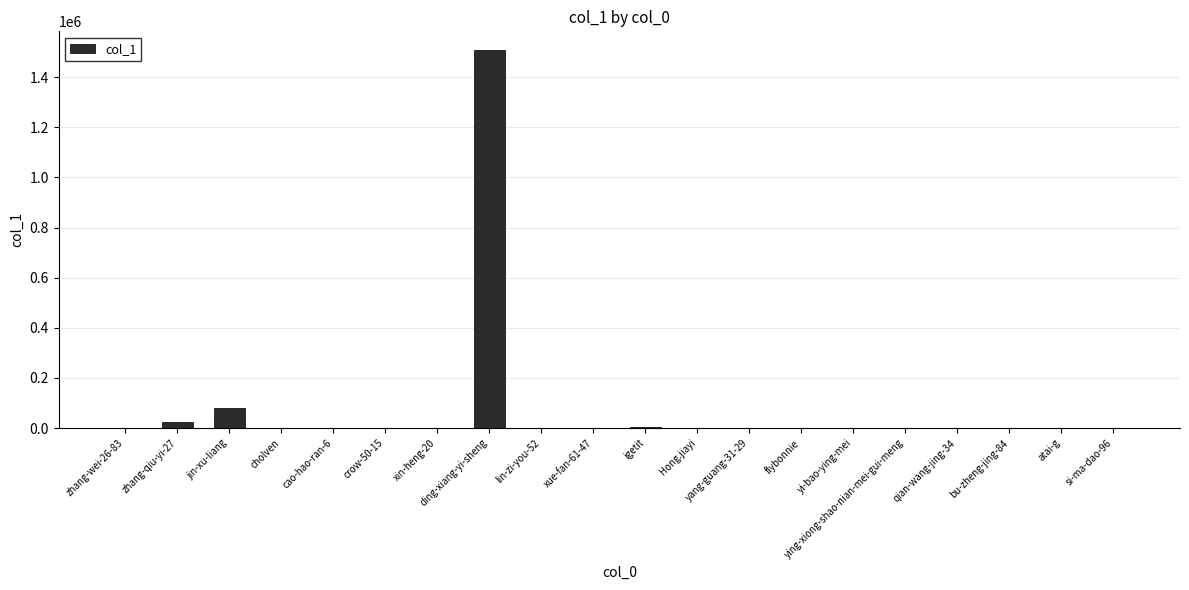

Which label corresponds to the largest value in the chart?

ding-xiang-yi-sheng